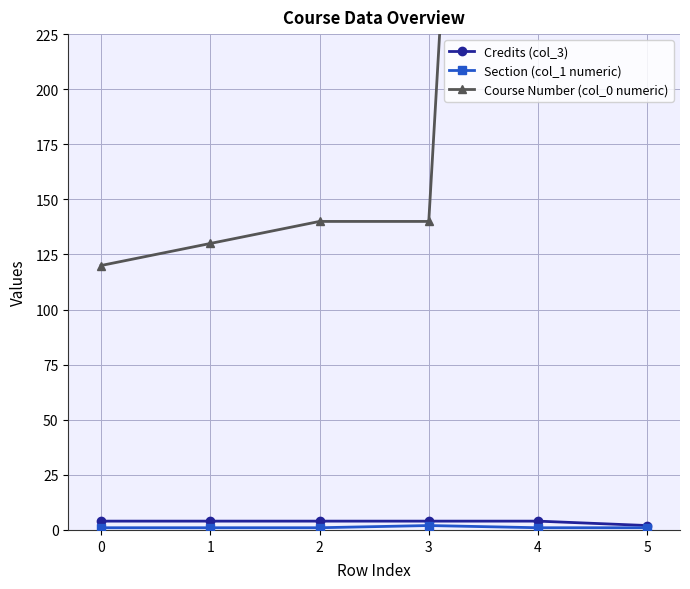

Between 1 and 5, which is larger?

1